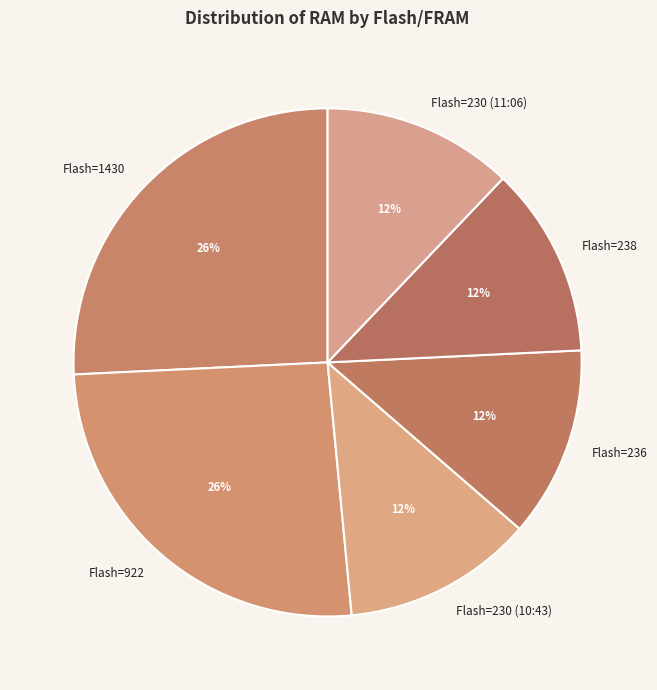

What is the ratio of the value at Flash=238 to the value at Flash=922?

0.5